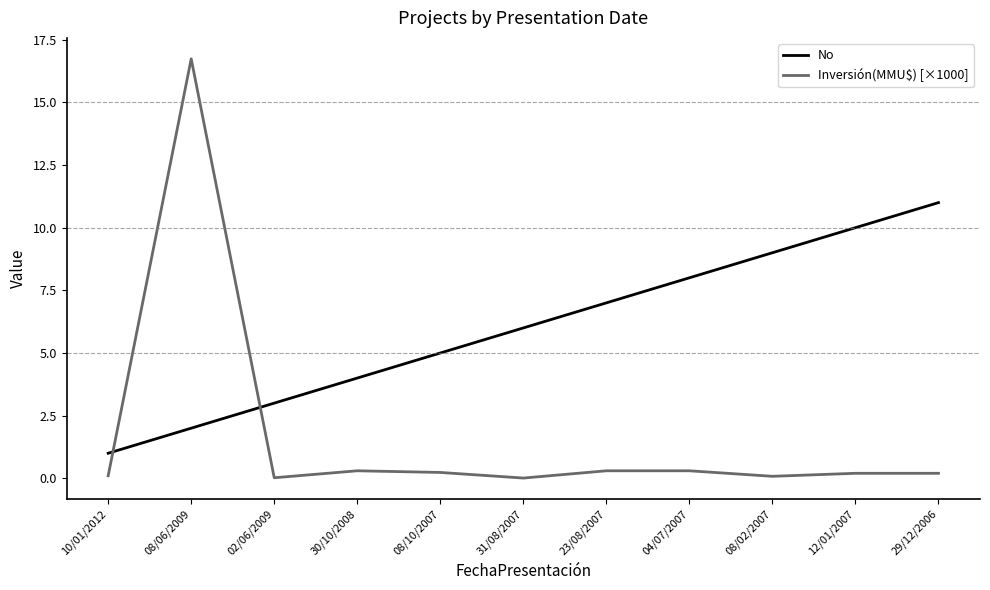

True or false: Inversión(MMU$) [×1000] and No cross at least once.

True